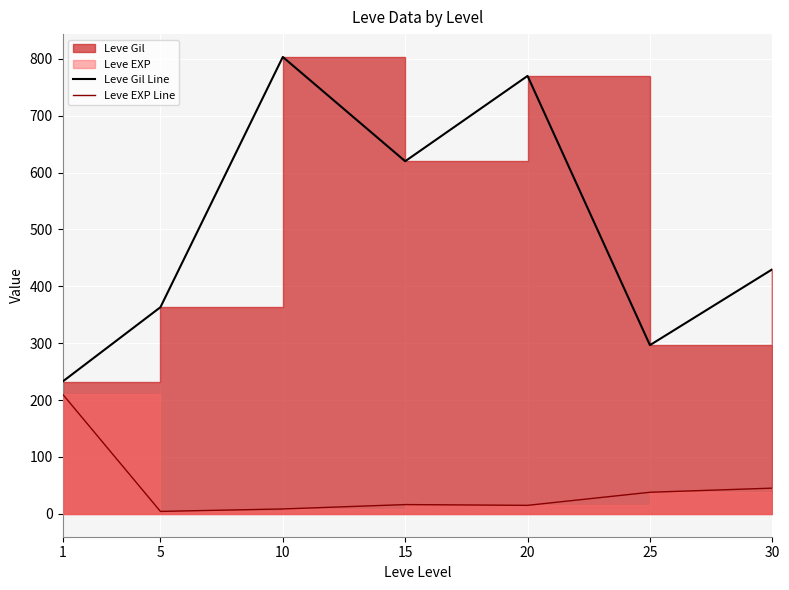

How many categories are shown in the chart?

7